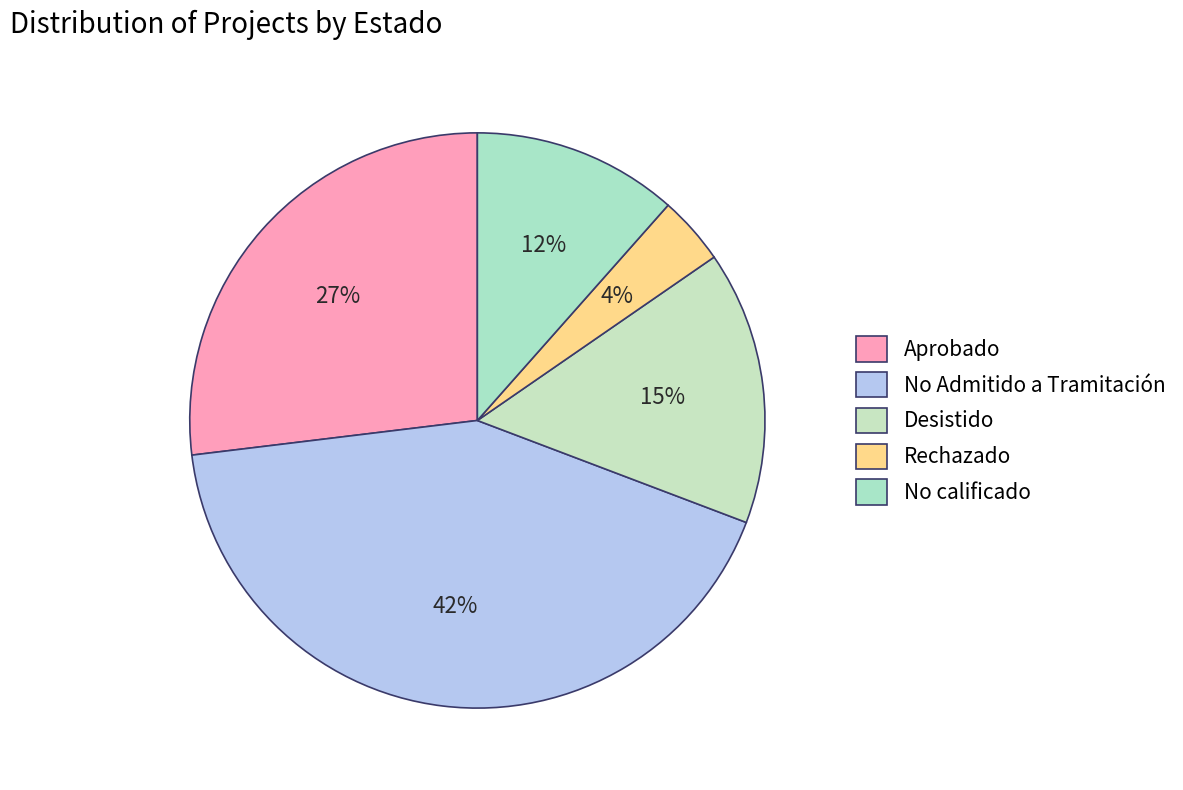

Is Aprobado the majority of the pie?

No